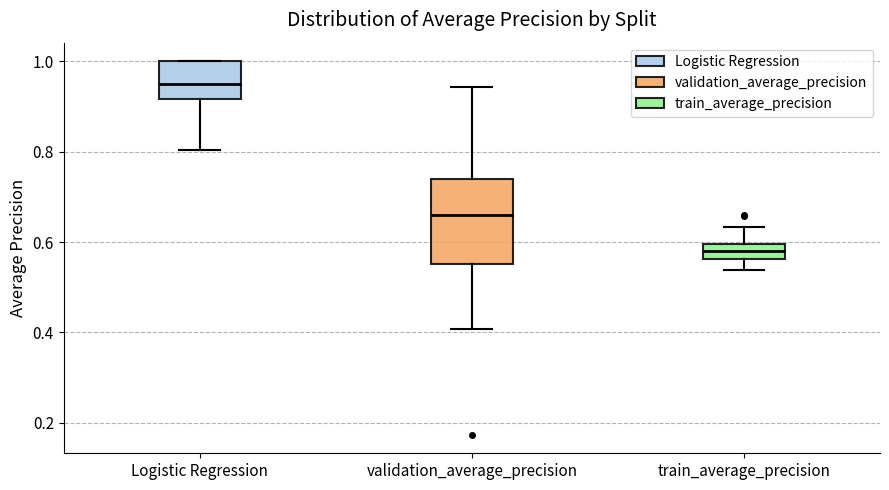

Which box's median line is the lowest?

train_average_precision